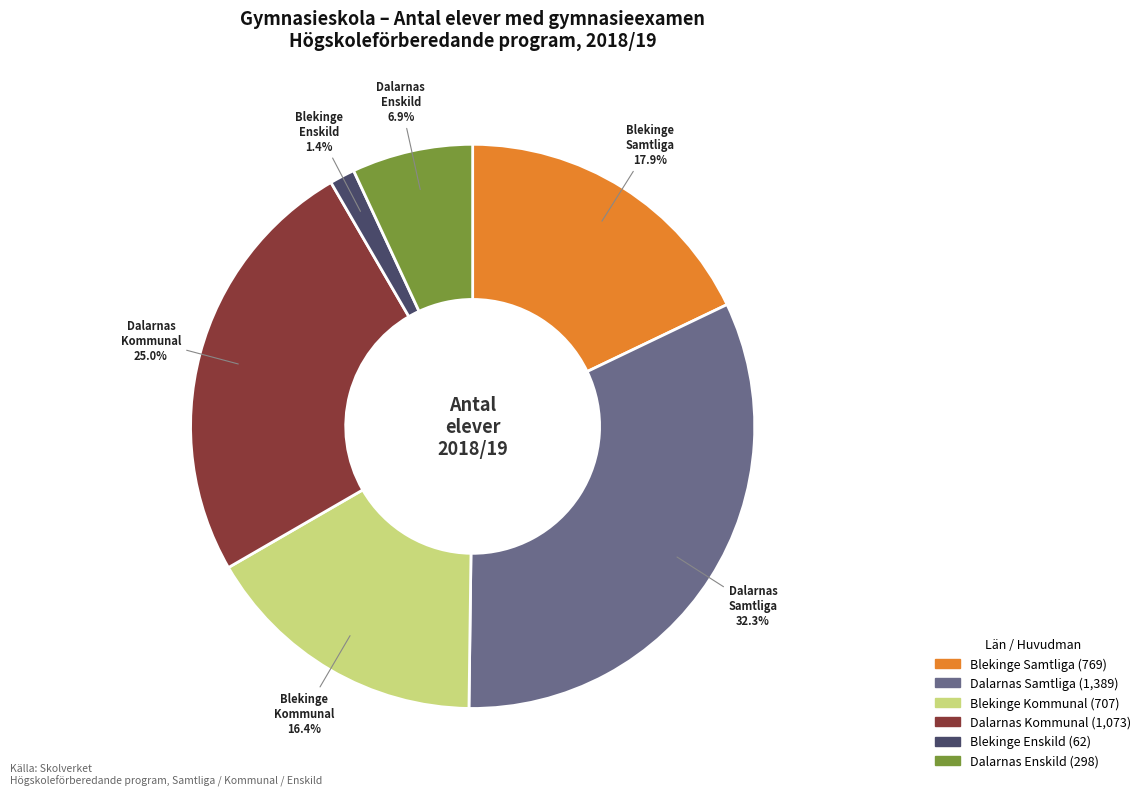

Between Blekinge Kommunal and Dalarnas Kommunal, which is larger?

Dalarnas Kommunal